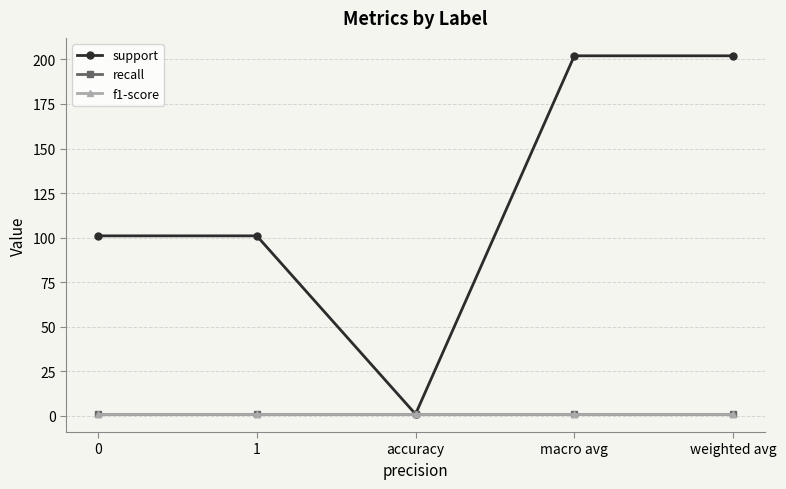

Which series has the largest range (max minus min)?

support